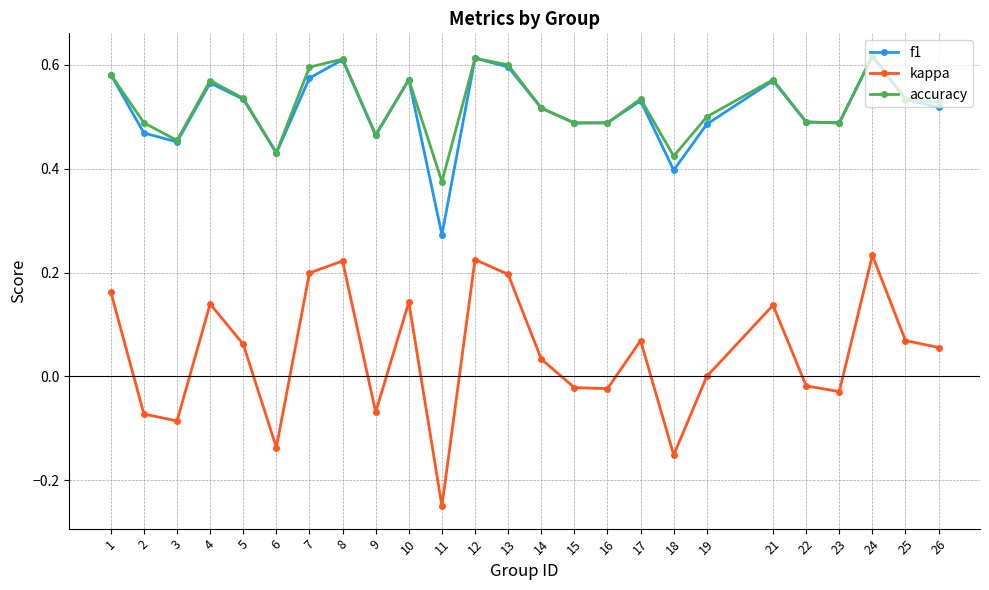

Between 9 and 14, which series saw the biggest shift?

kappa